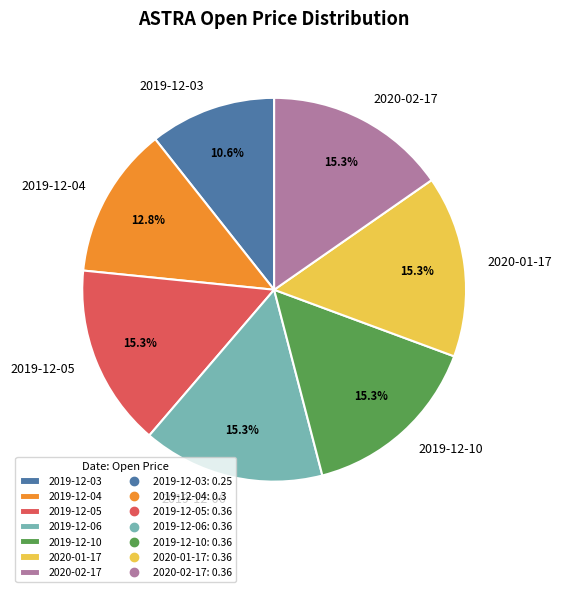

To the nearest percent, what is the combined percentage of 2020-02-17 and 2020-01-17?

31%